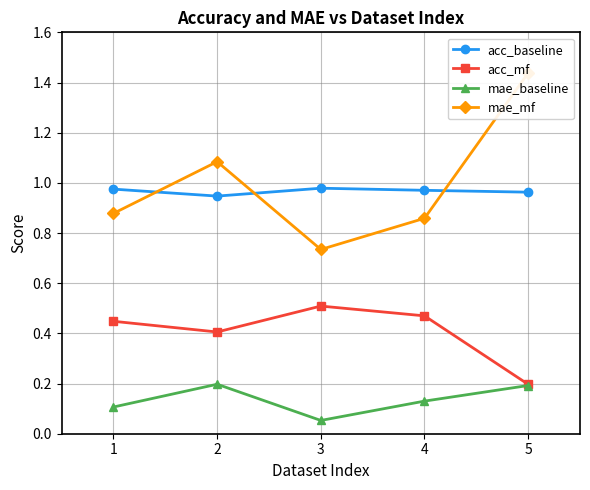

Is the value of acc_mf at 3 greater than the value of acc_baseline at 1?

No